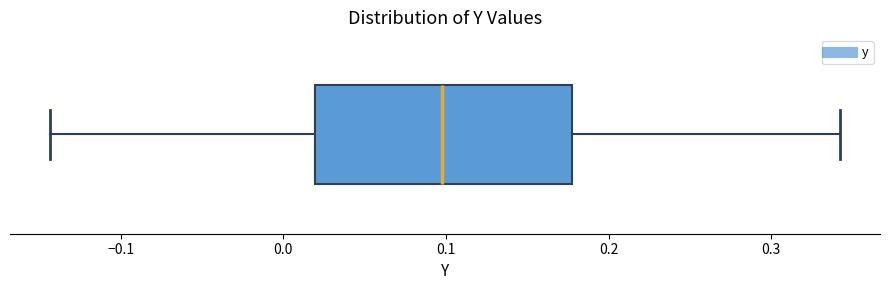

Where does the median line of the box sit on the x-axis? The values are not printed on the chart, so give them approximately, as read against the axis.

0.10